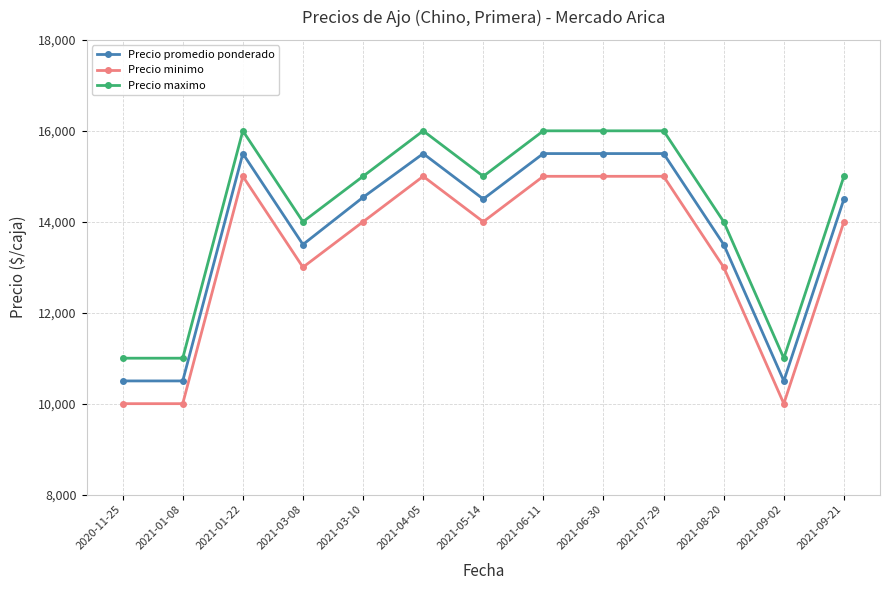

True or false: Precio promedio ponderado has a value of 10500 at 2021-01-08.

True